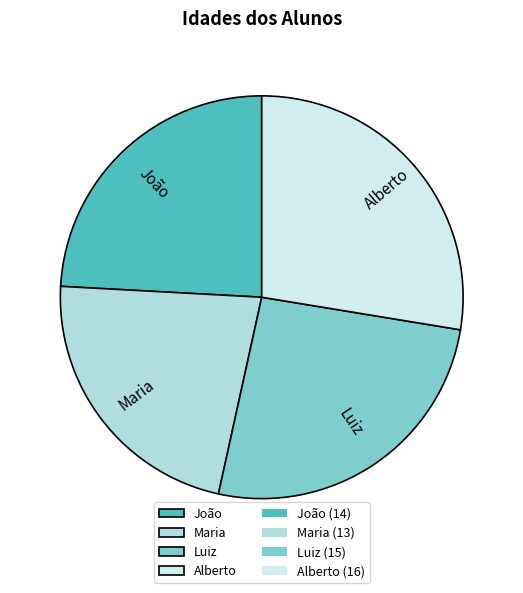

Count the number of slices in the pie.

4